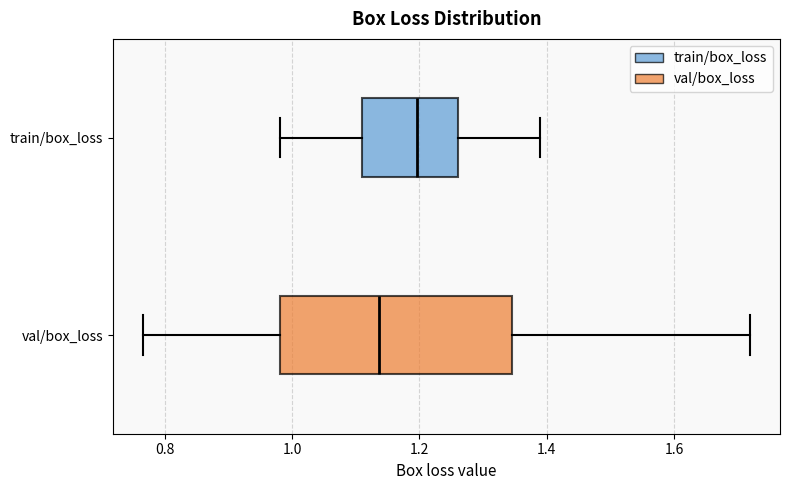

Reading bottom to top, transcribe this box plot: for each box, give where its median line is, the range the box spans, and where its two whiskers end, as read against the x-axis. The values are not printed on the chart, so give them approximately, as read against the axis.

val/box_loss: median 1.14, box 0.98 to 1.34, whiskers 0.76 to 1.72
train/box_loss: median 1.20, box 1.12 to 1.26, whiskers 0.98 to 1.38